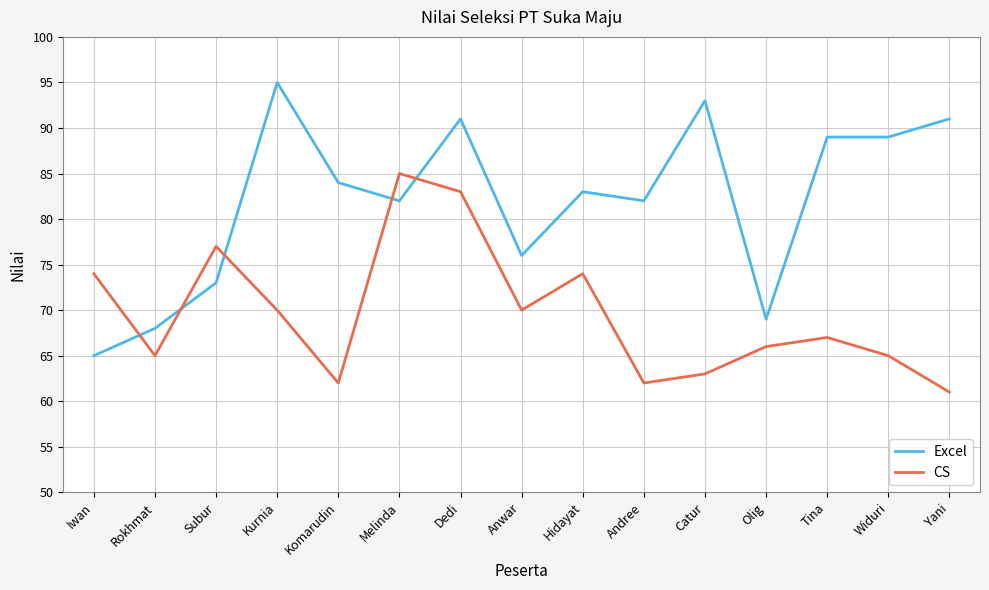

The value of Excel at Yani is 46. True or false?

False